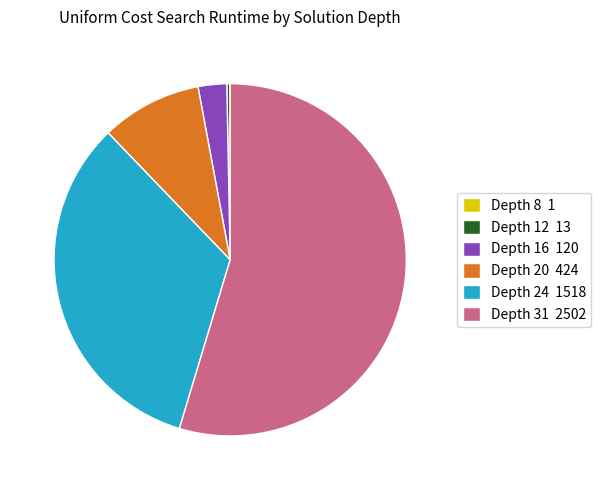

What is the largest slice in the pie chart?

Depth 31 2502